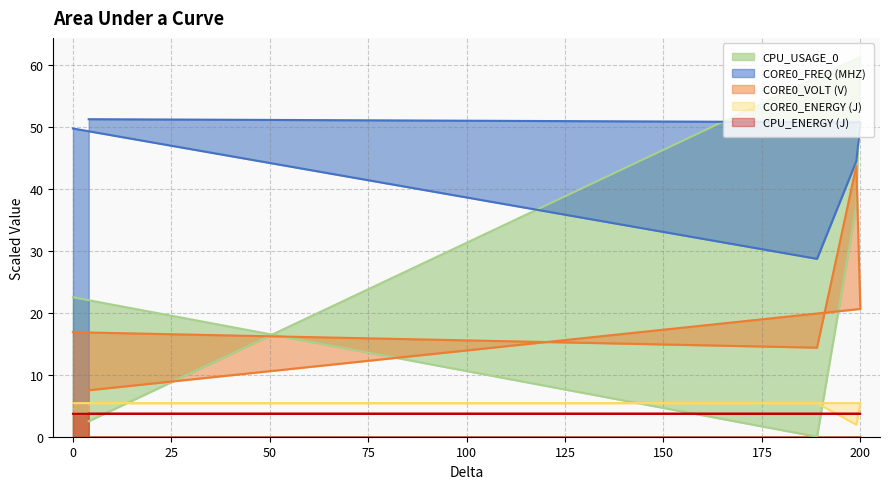

What is the value of the CPU_USAGE_0 point at the 4th from the left?

61.3